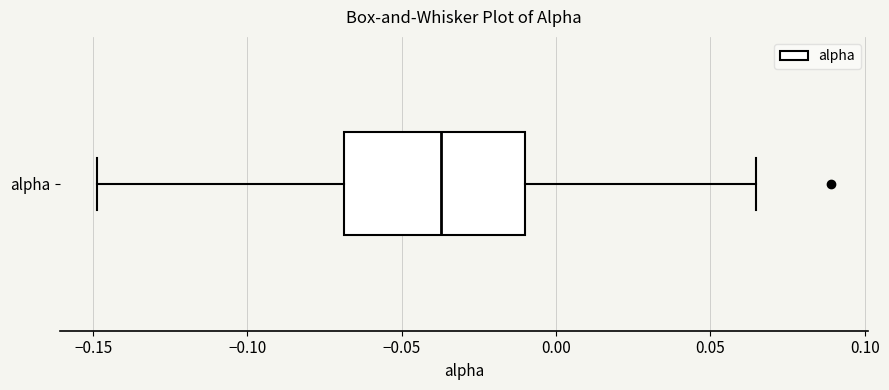

Read this box plot against the x-axis: the position of the median line, the range covered by the box, and the ends of both whiskers. The values are not printed on the chart, so give them approximately, as read against the axis.

median -0.035, box -0.070 to -0.010, whiskers -0.150 to 0.065